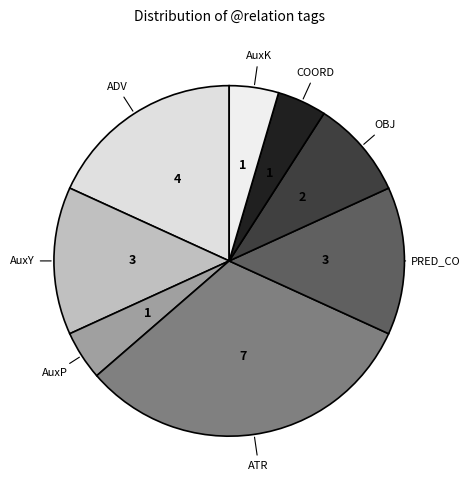

True or false: ADV accounts for 24% of the total.

False